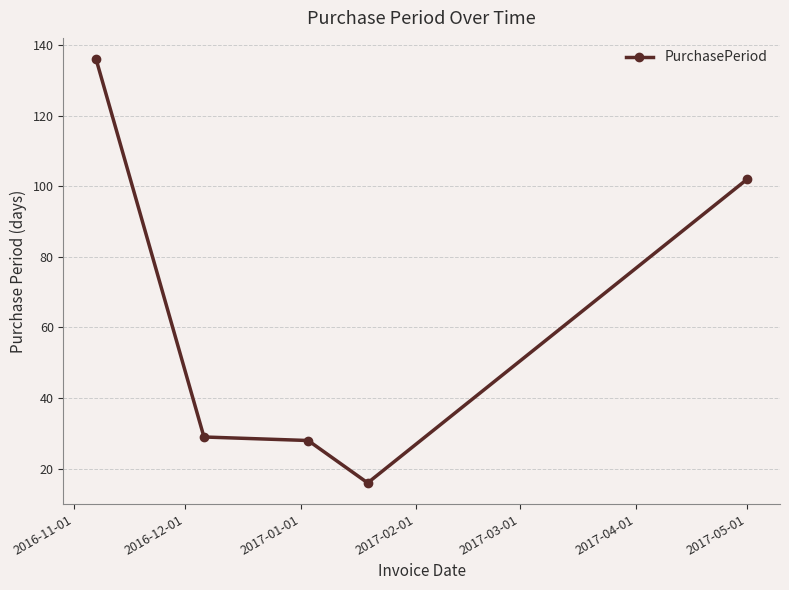

What is the value of the 1st point from the left?

136